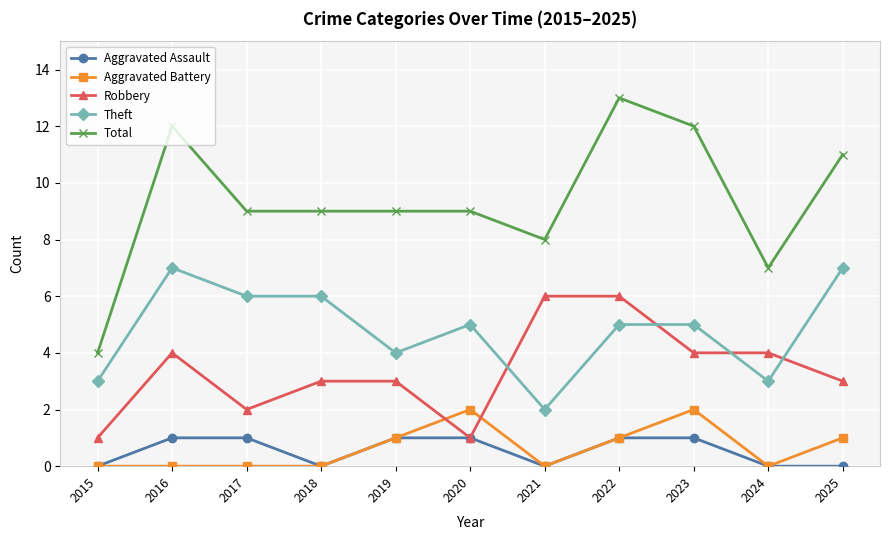

List the series in order of their peak value, highest first.

Total, Theft, Robbery, Aggravated Battery, Aggravated Assault